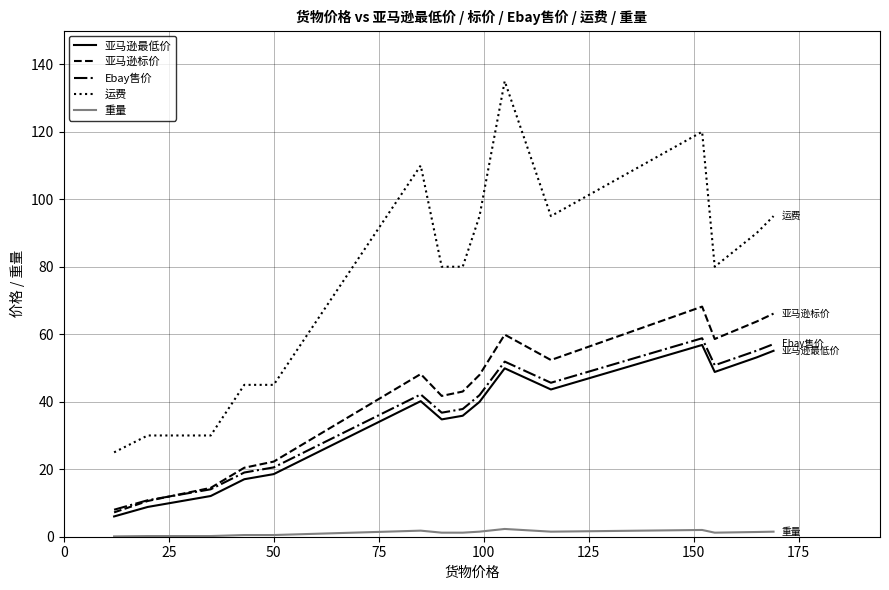

Count the number of data series in this chart.

5